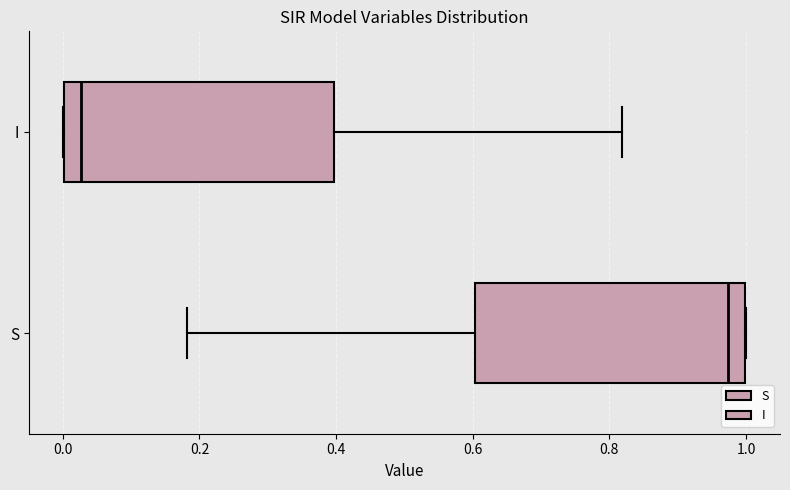

Which box's median line is the furthest to the left?

I